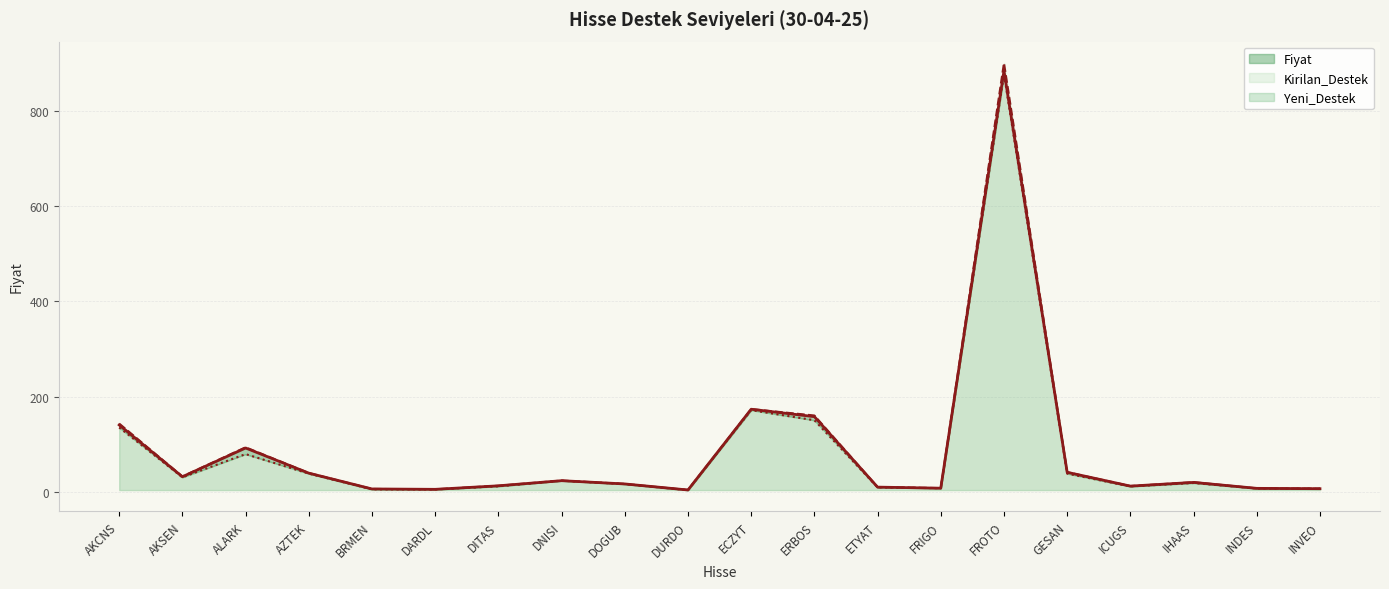

What is the sum of all Yeni_Destek values?

1576.0